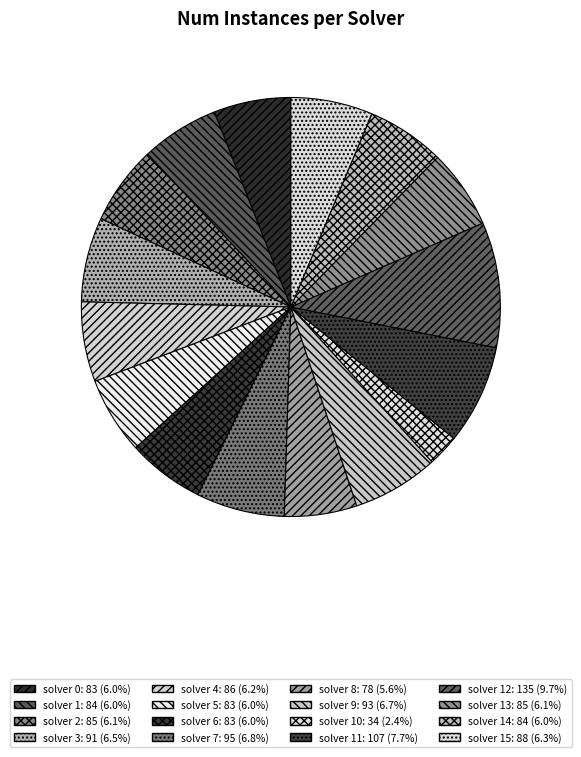

Does any single category account for the majority?

No